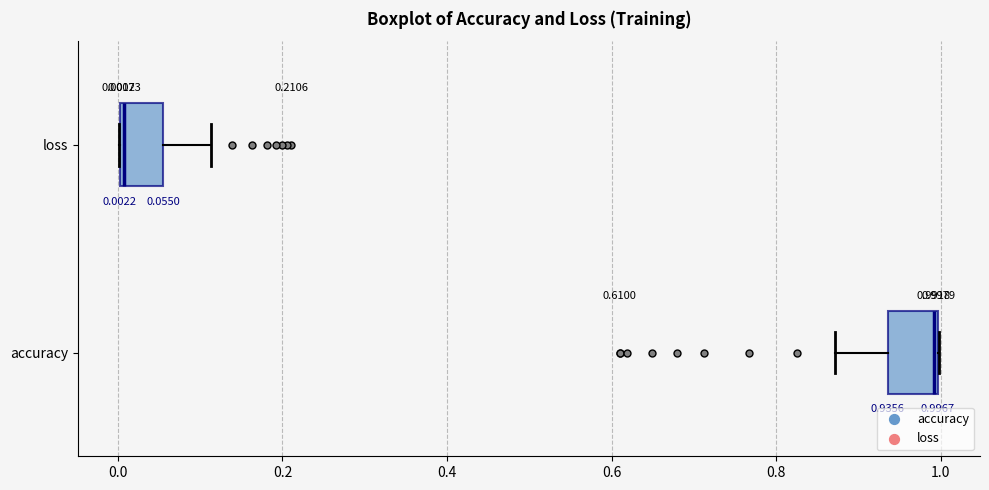

Which box has the furthest to the left median line?

loss